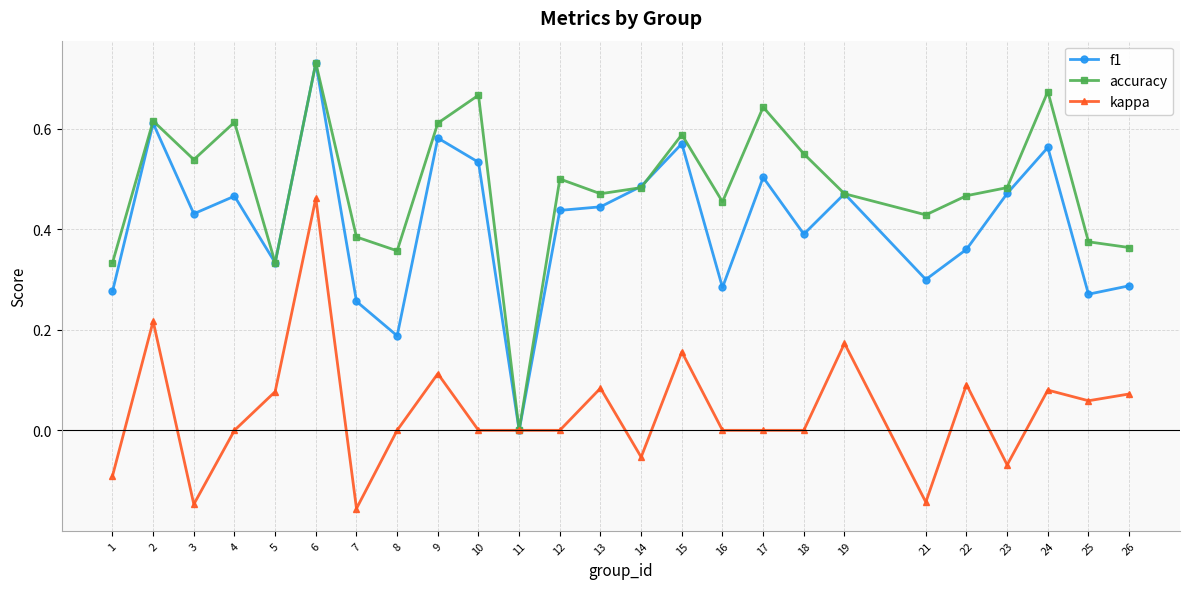

The value of accuracy at 15 is 0.2. True or false?

False